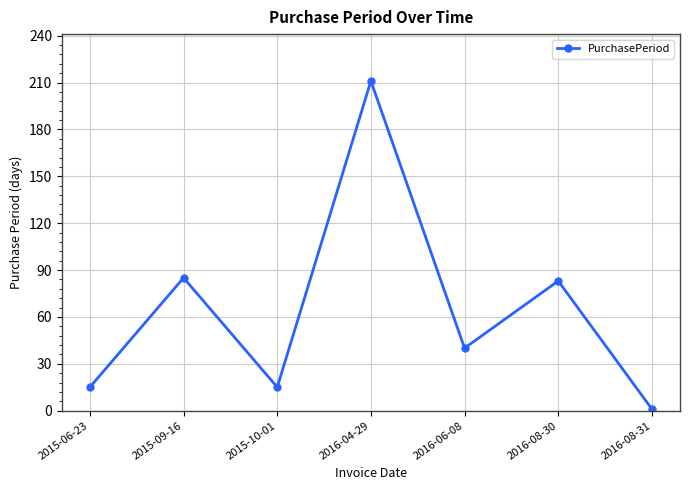

Reading left to right, list all the values displayed in this chart.

2015-06-23=15	2015-09-16=85	2015-10-01=15	2016-04-29=211	2016-06-08=40	2016-08-30=83	2016-08-31=1